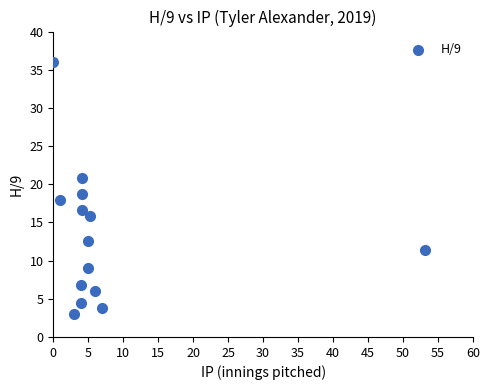

What is the range of Y values (max minus min)?

33.0